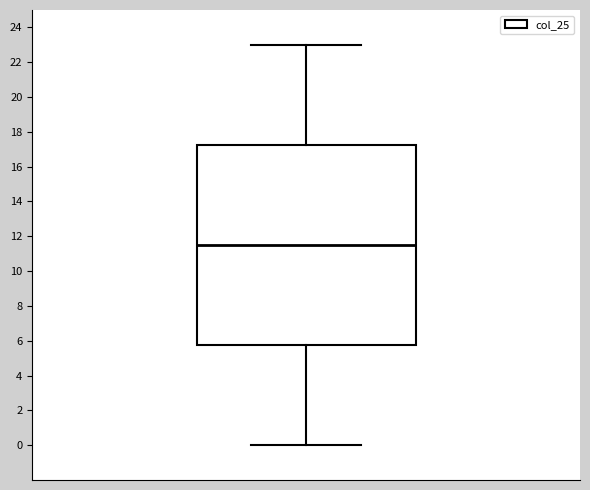

Where is the lower edge of the box on the y-axis? The values are not printed on the chart, so give them approximately, as read against the axis.

5.8